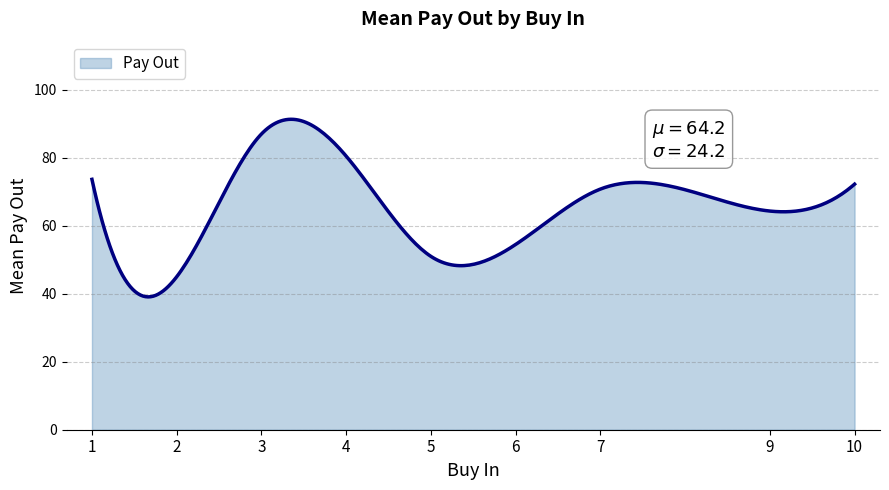

What is the difference between the maximum and minimum values?

52.3